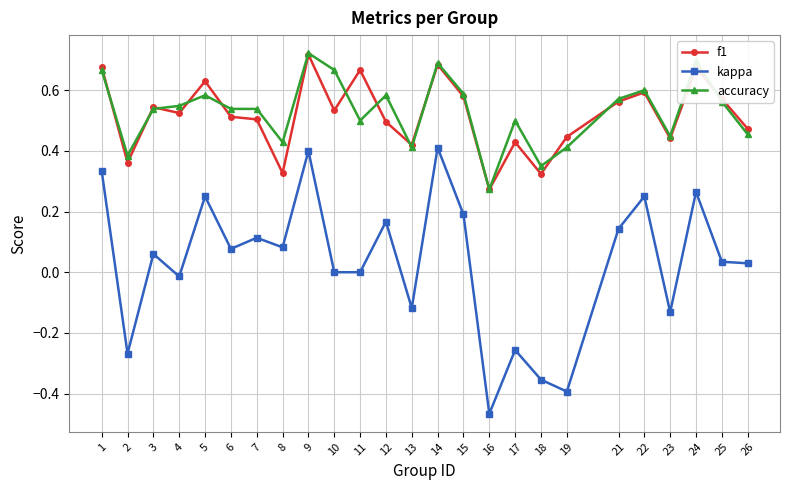

Which category has the highest value across all series?

9